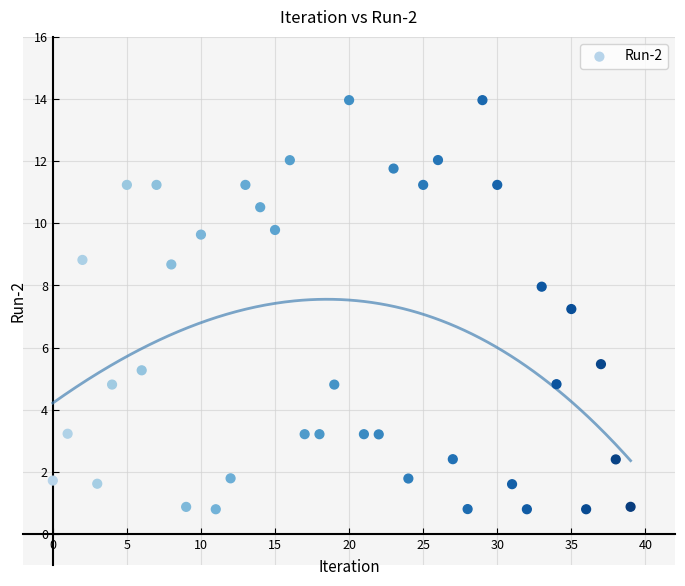

What Y value in the scatter plot is closest to 7?

7.2